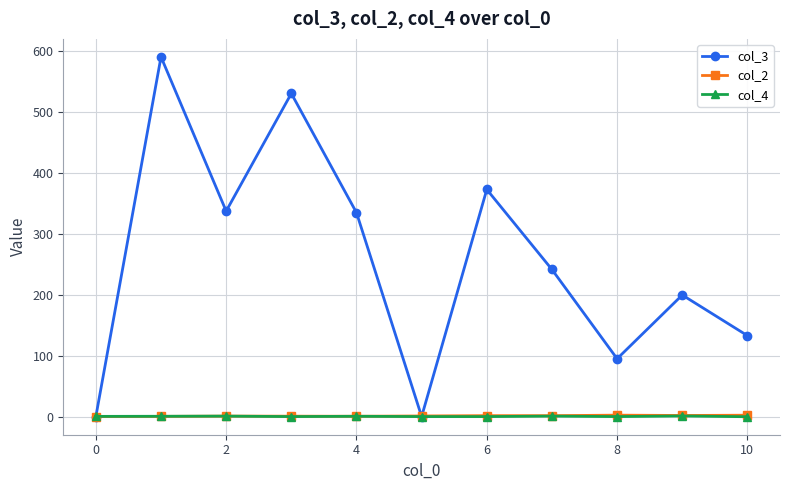

What is the value of the col_3 point at the 11th from the left?

133.8